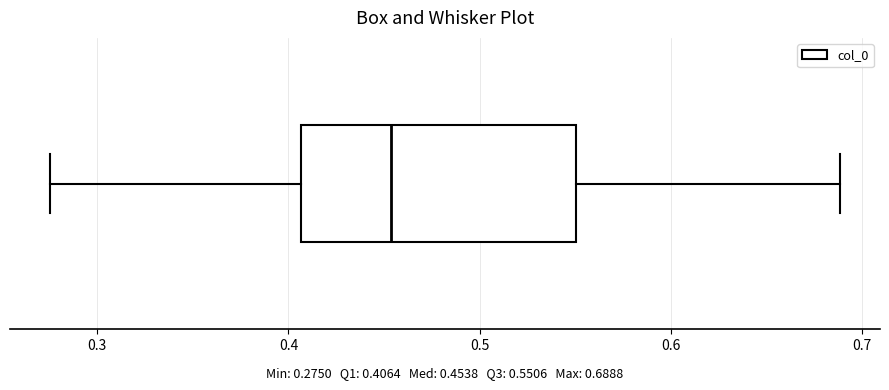

Transcribe this box plot: give where the median line is, the range the box spans, and where the two whiskers end, as read against the x-axis. The values are not printed on the chart, so give them approximately, as read against the axis.

median 0.45, box 0.41 to 0.55, whiskers 0.28 to 0.69